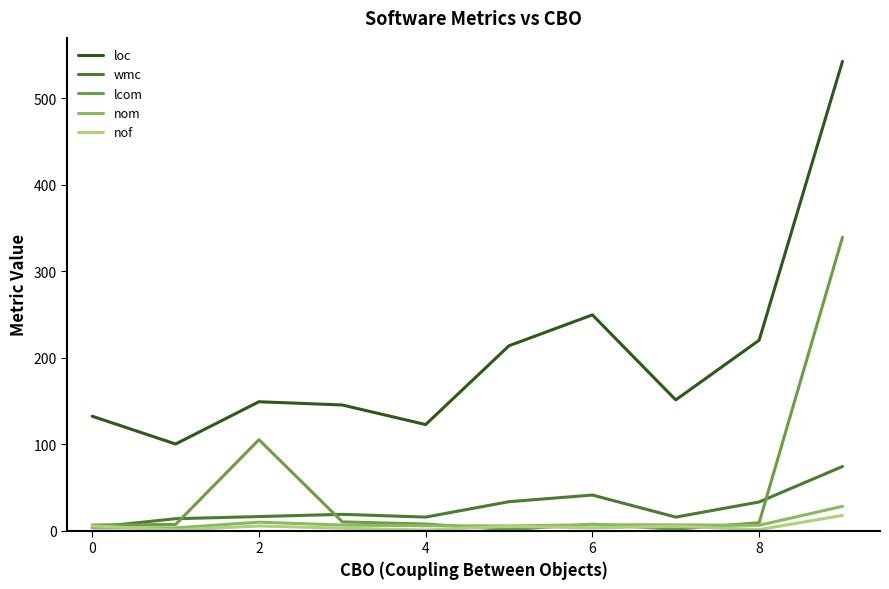

How many lines are shown in the chart?

5